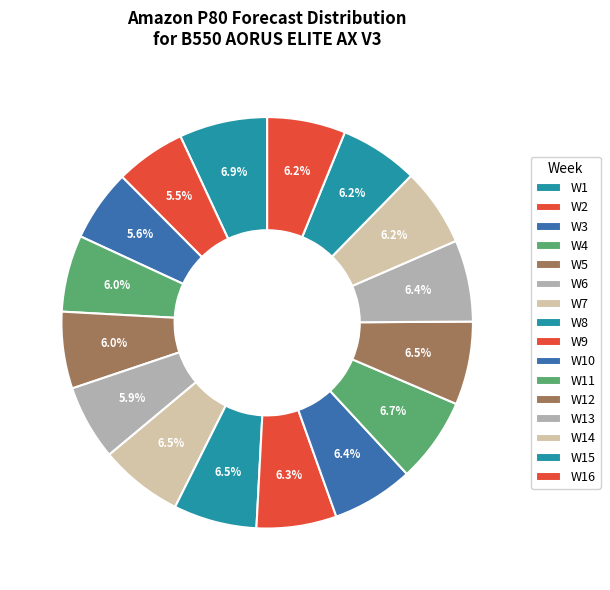

How many segments does this pie chart have?

16